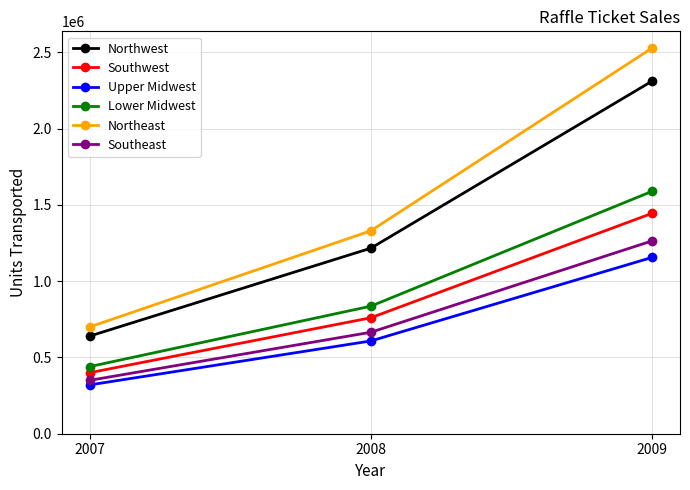

At which category does the chart reach its peak across all series?

2009